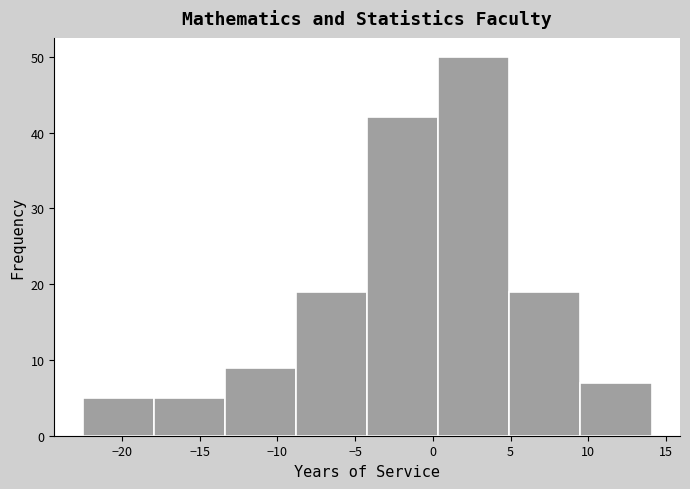

What is the height of the bar covering 5.0 to 9.5 on the x-axis? Neither the bar edges nor the heights are printed on the chart, so give them approximately, as read against the axes.

19